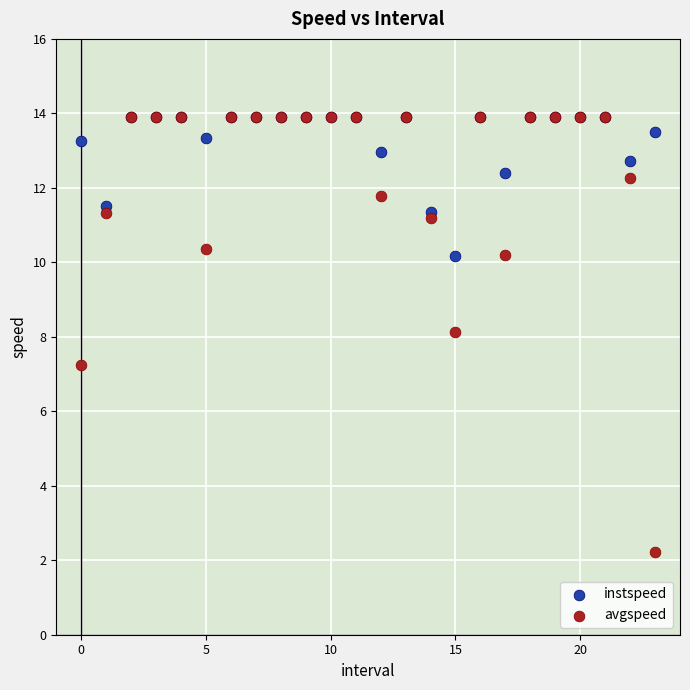

Which series contains the lowest Y value?

avgspeed